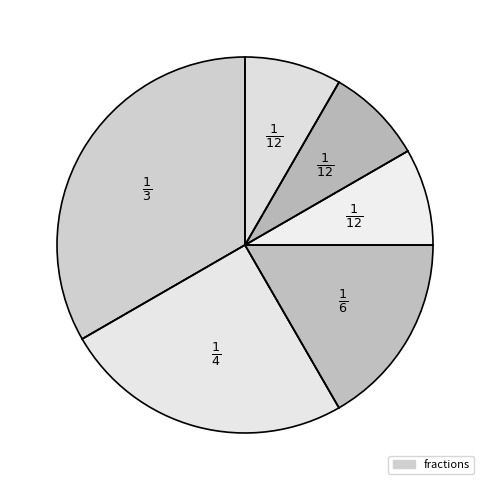

Rank the categories by value from lowest to highest.

1/12, 1/12, 1/12, 1/6, 1/4, 1/3